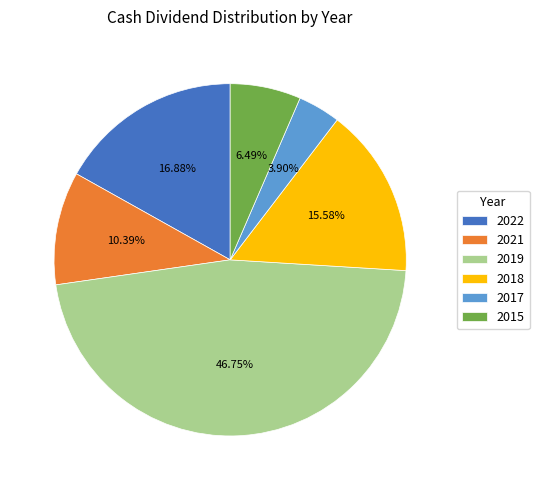

To the nearest percent, what is the average slice percentage?

17%